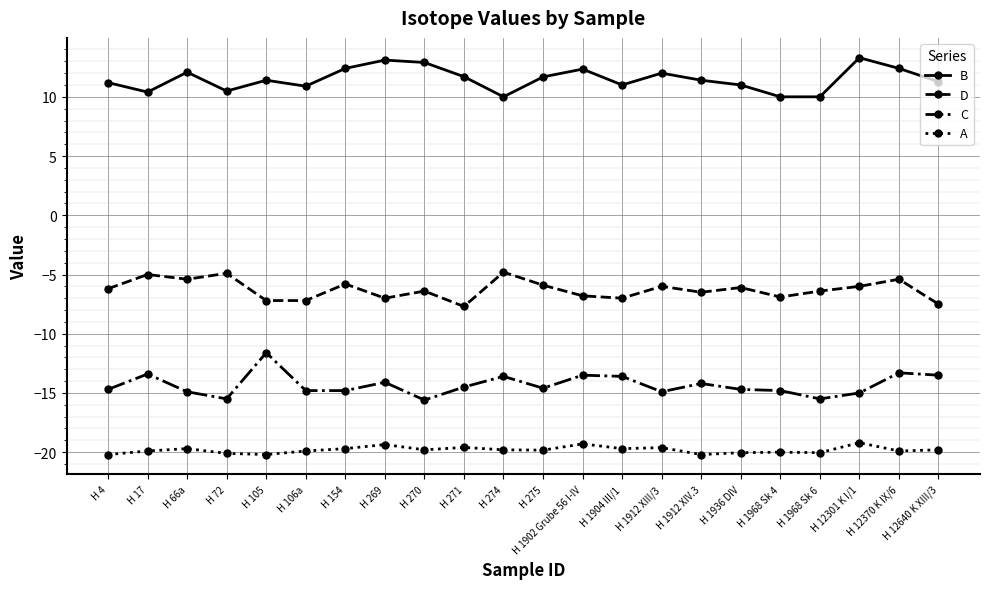

What is the sum of the A values at H 66a and H 1904 III/1?

-39.4